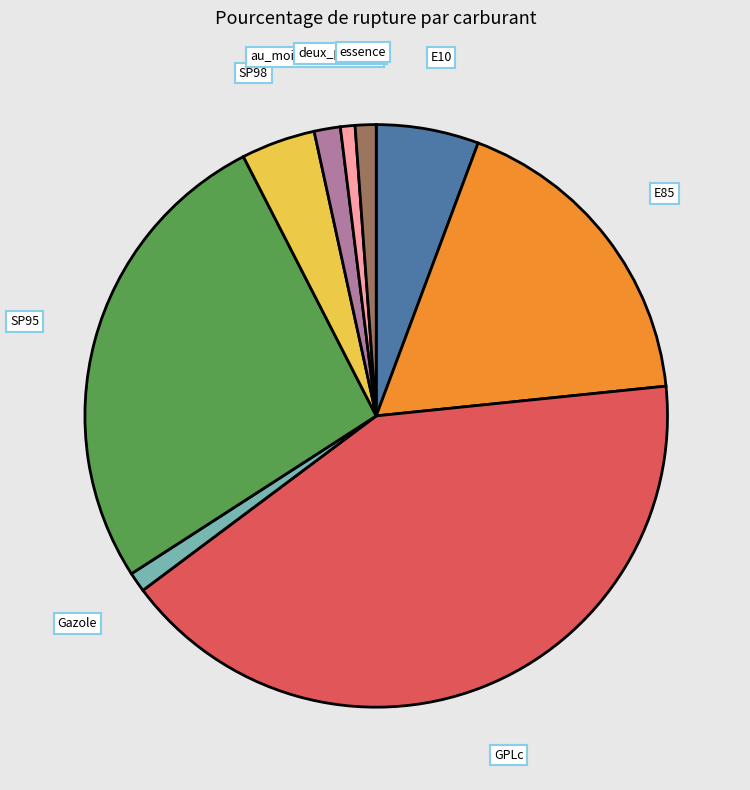

Does any single category account for the majority?

No